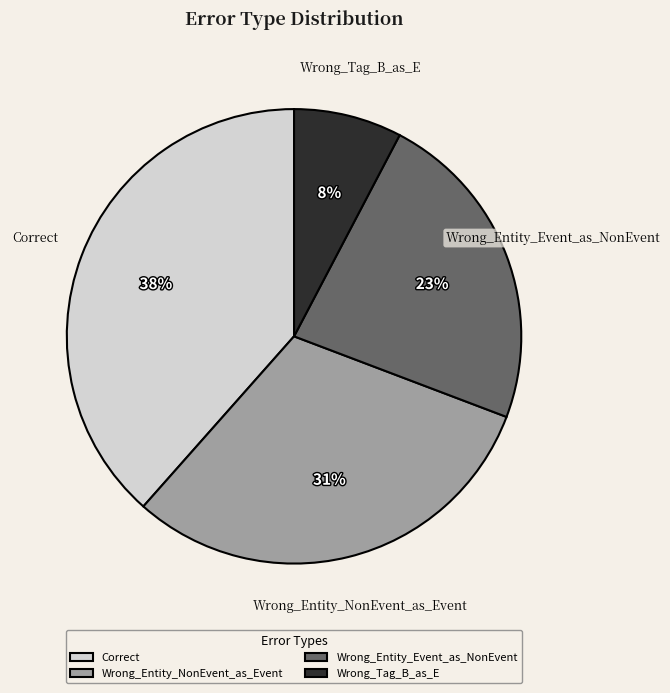

Is it true that Wrong_Entity_NonEvent_as_Event is 45% of the pie?

False